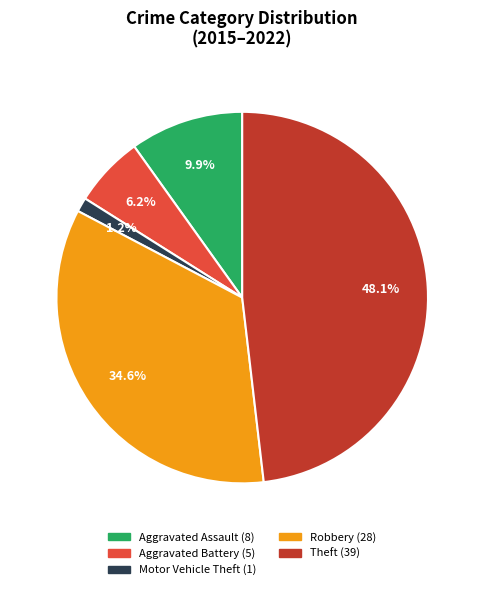

Is there any slice that represents more than half of the pie?

No